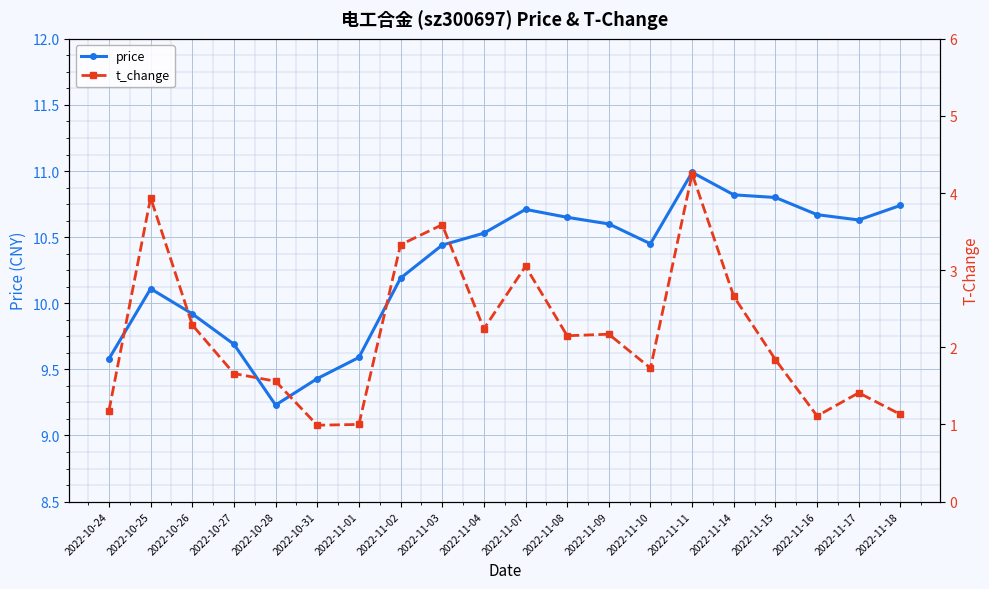

What is the total value across all series at 2022-11-03?

14.0